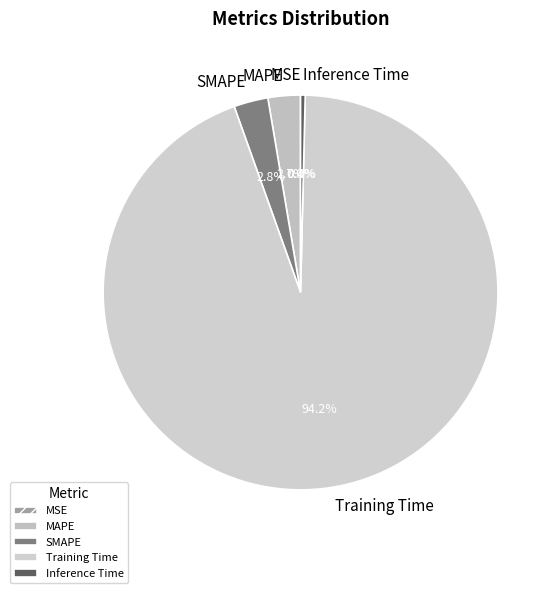

Does any single category account for the majority?

Yes